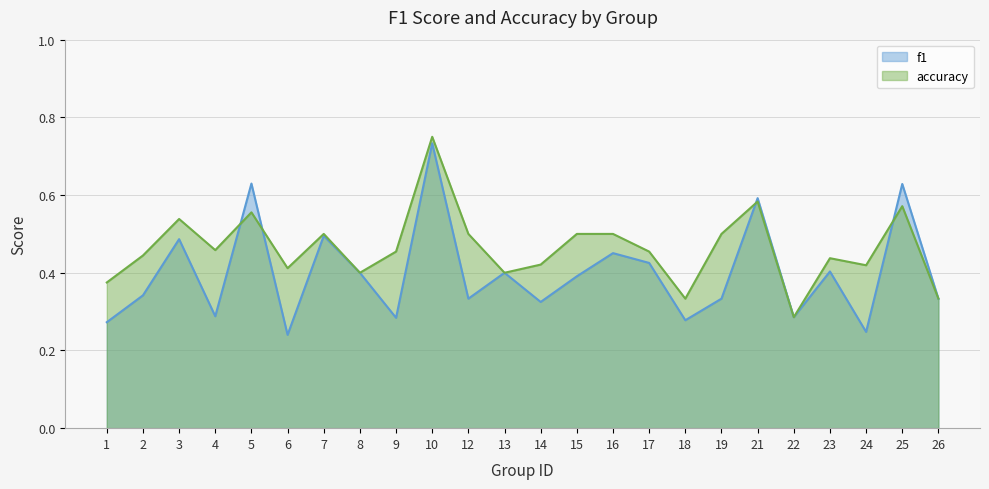

What is the value of the accuracy point at the 7th from the left?

0.5